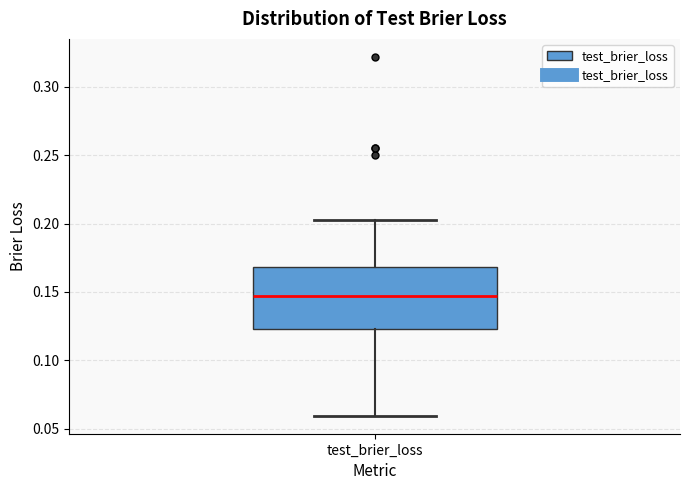

Where is the lower edge of the box for test_brier_loss on the y-axis? The values are not printed on the chart, so give them approximately, as read against the axis.

0.125